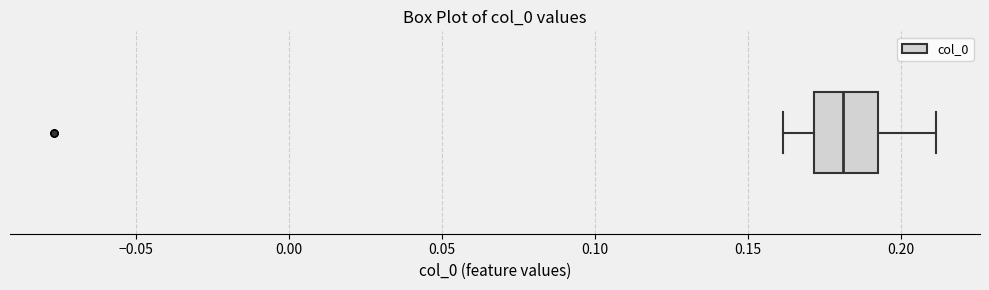

Read this box plot against the x-axis: the position of the median line, the range covered by the box, and the ends of both whiskers. The values are not printed on the chart, so give them approximately, as read against the axis.

median 0.18, box 0.17 to 0.19, whiskers 0.16 to 0.21